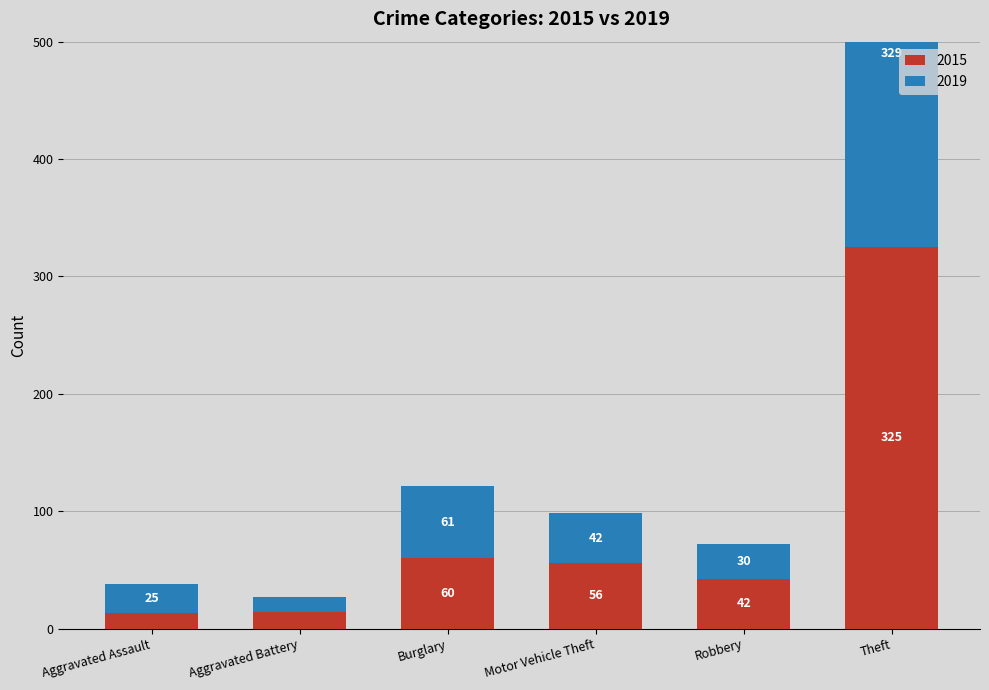

Reading left to right, extract all data points from this chart.

2015: Aggravated Assault=13	Aggravated Battery=14	Burglary=60	Motor Vehicle Theft=56	Robbery=42	Theft=325
2019: Aggravated Assault=25	Aggravated Battery=13	Burglary=61	Motor Vehicle Theft=42	Robbery=30	Theft=329